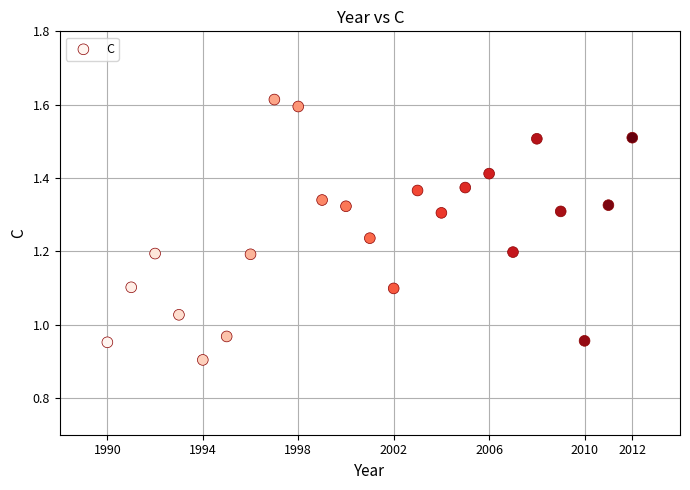

What is the range of X values (max minus min)?

22.0